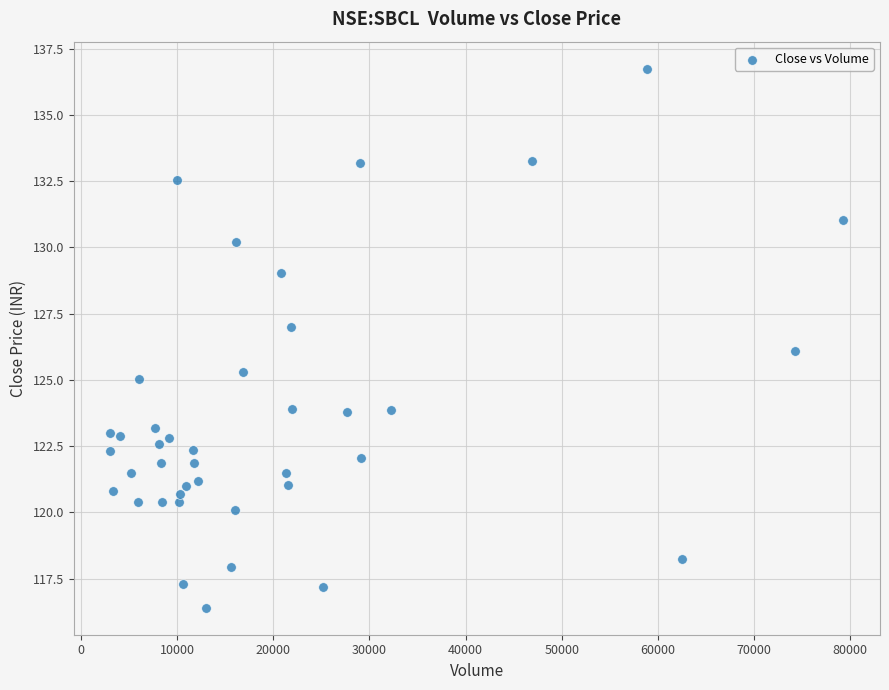

How many points are shown in the scatter plot?

40